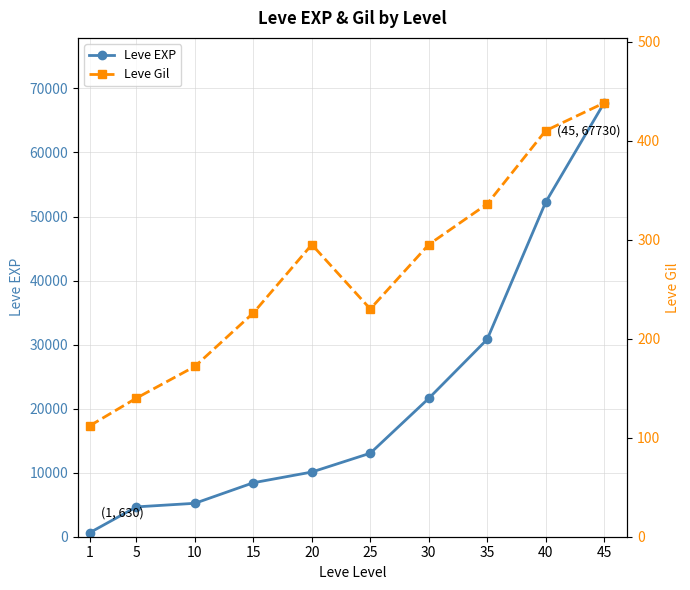

True or false: Leve EXP and Leve Gil cross at least once.

False